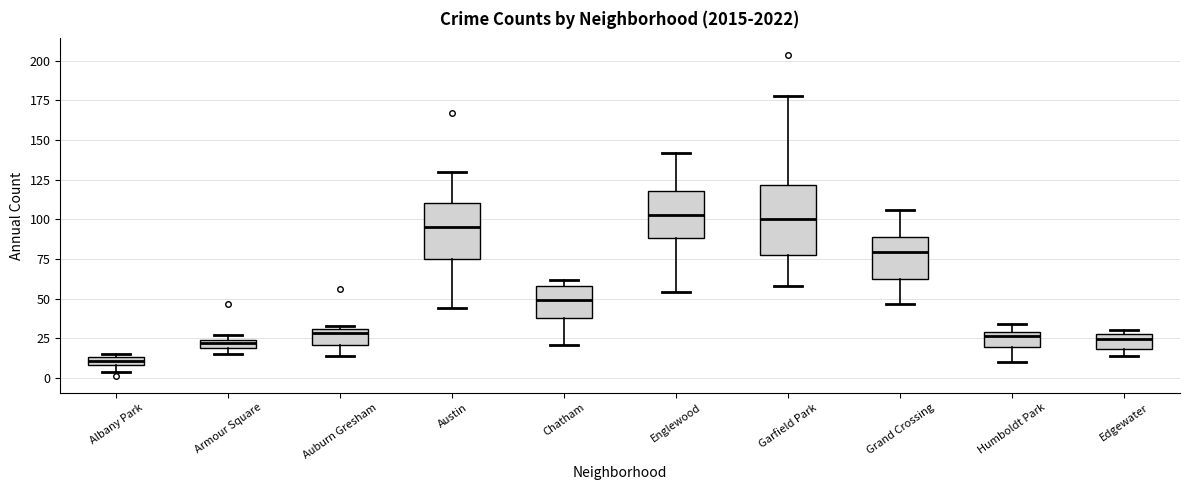

Comparing the boxes themselves (not the whiskers), which one is the tallest?

Garfield Park